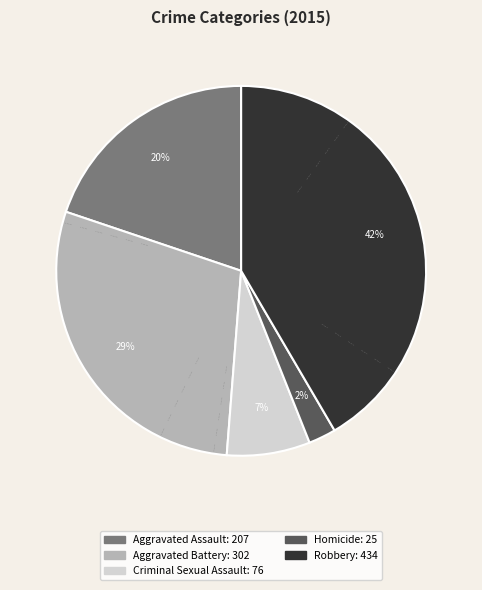

What is the ratio of the value at Homicide to the value at Criminal Sexual Assault?

0.3